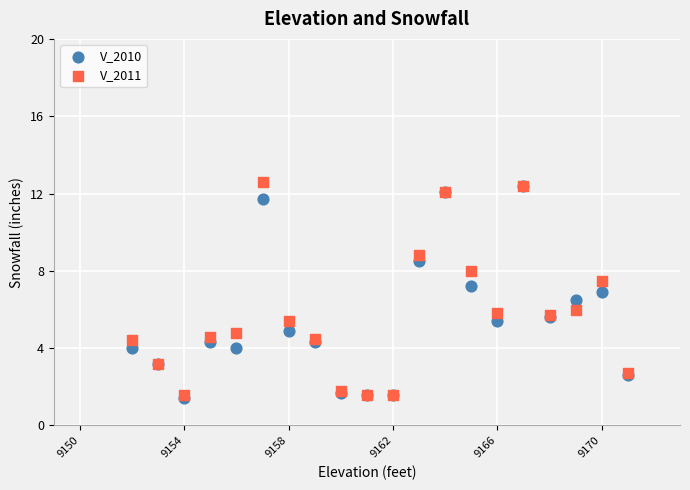

Which series reaches the minimum Y coordinate?

V_2010